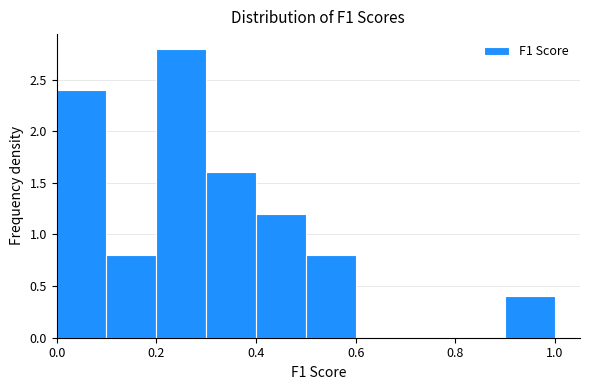

Reading left to right, transcribe this chart: for each bar, give the range it covers on the x-axis and its height. The values are not printed on the chart, so give them approximately, as read against the axis.

0.0 to 0.1: 2.4
0.1 to 0.2: 0.8
0.2 to 0.3: 2.8
0.3 to 0.4: 1.6
0.4 to 0.5: 1.2
0.5 to 0.6: 0.8
0.6 to 0.7: 0
0.7 to 0.8: 0
0.8 to 0.9: 0
0.9 to 1.0: 0.4